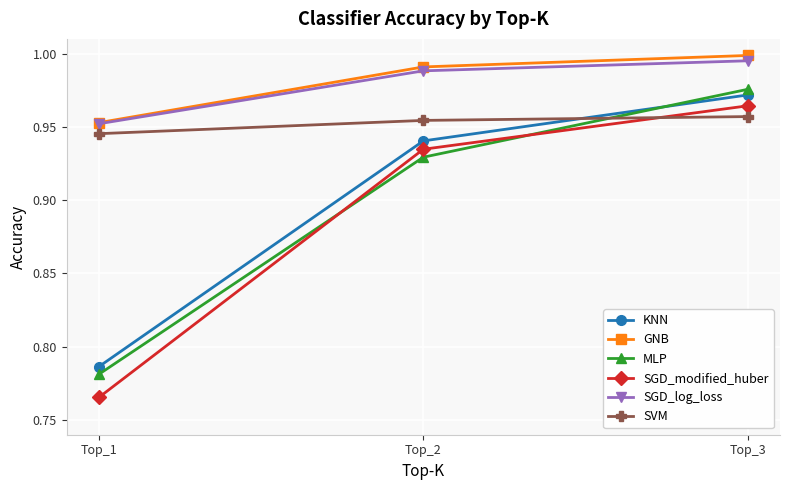

The GNB series shows 1.0 at Top_2. True or false?

True